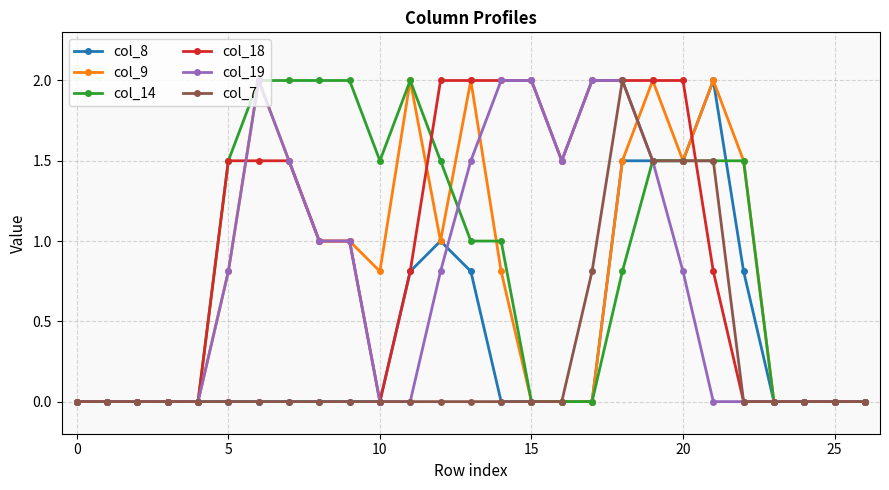

What is the maximum value shown in the chart?

2.0